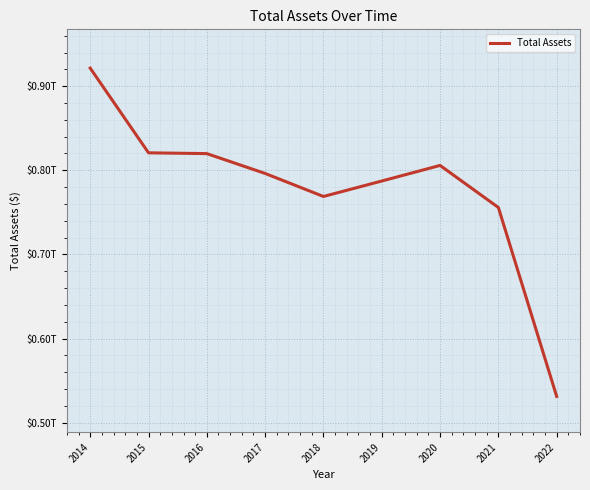

Between 2021 and 2019, which is larger?

2019